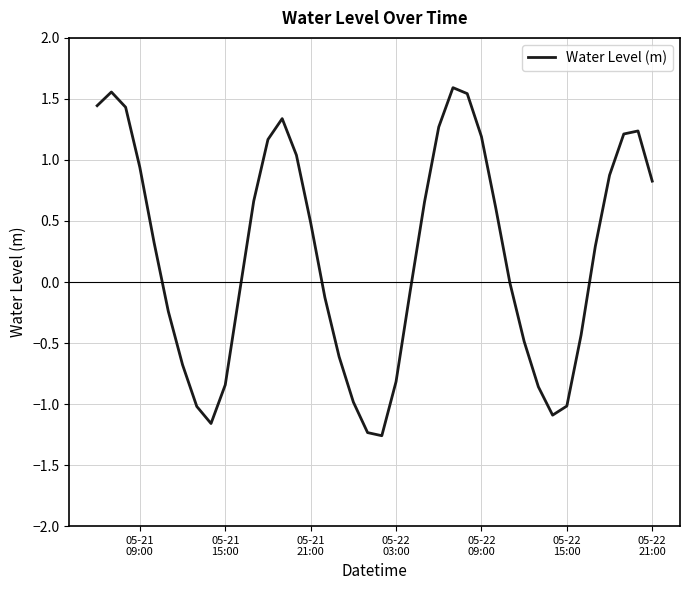

Is this an area chart (filled region under the line)?

No